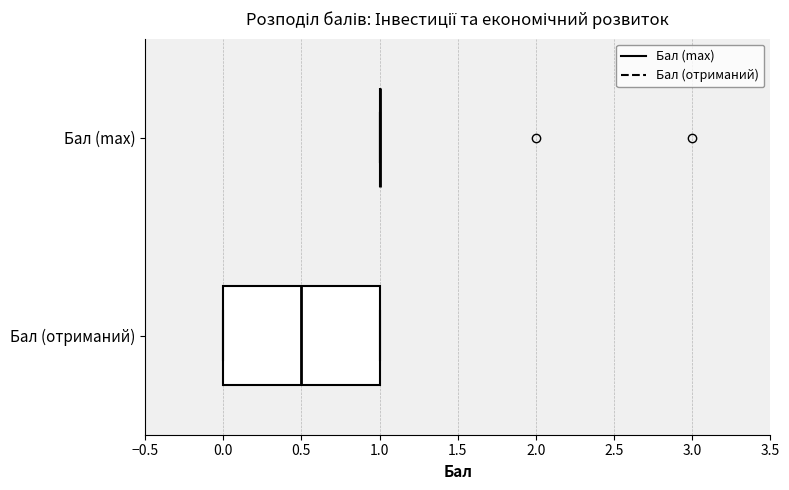

Which box is the widest, from its left edge to its right edge?

Бал (отриманий)